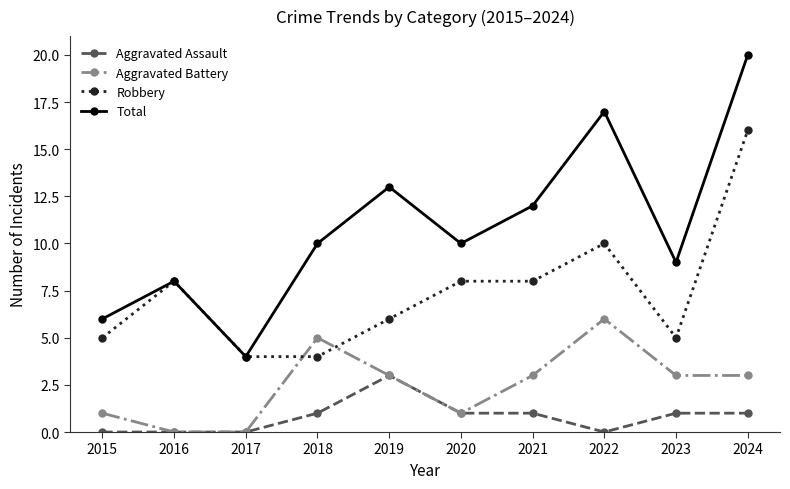

Reading left to right, list all the values displayed in this chart.

Aggravated Assault: 2015=0	2016=0	2017=0	2018=1	2019=3	2020=1	2021=1	2022=0	2023=1	2024=1
Aggravated Battery: 2015=1	2016=0	2017=0	2018=5	2019=3	2020=1	2021=3	2022=6	2023=3	2024=3
Robbery: 2015=5	2016=8	2017=4	2018=4	2019=6	2020=8	2021=8	2022=10	2023=5	2024=16
Total: 2015=6	2016=8	2017=4	2018=10	2019=13	2020=10	2021=12	2022=17	2023=9	2024=20